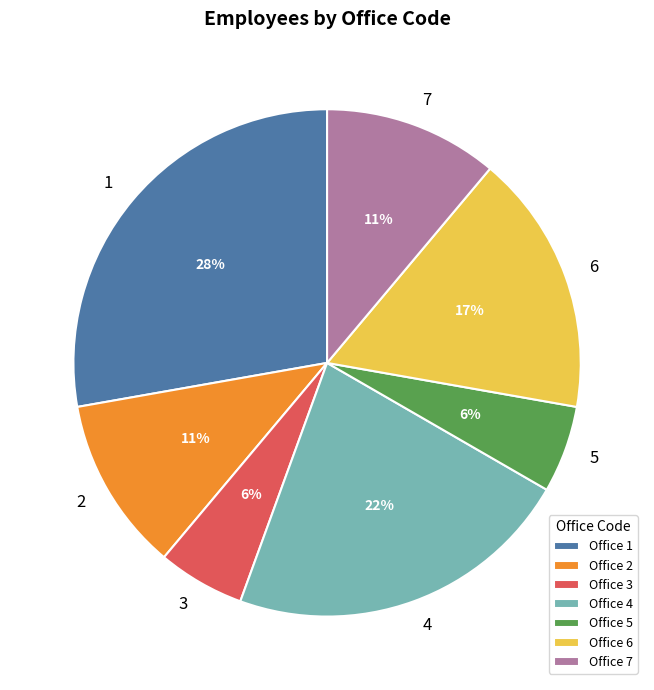

True or false: 3 accounts for 6% of the total.

True